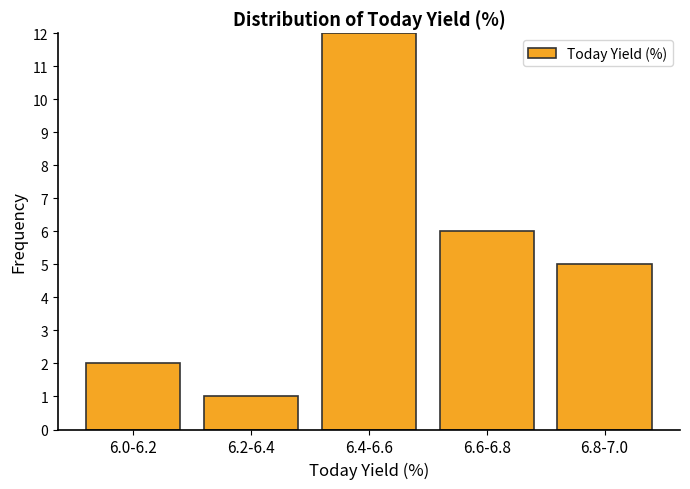

Reading left to right, extract all data points from this chart.

2	1	12	6	5